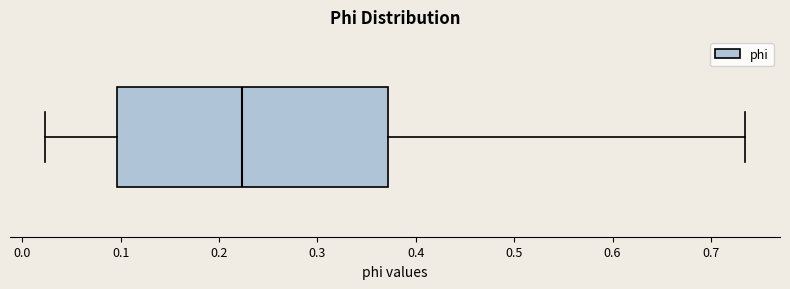

Transcribe this box plot: give where the median line is, the range the box spans, and where the two whiskers end, as read against the x-axis. The values are not printed on the chart, so give them approximately, as read against the axis.

median 0.22, box 0.10 to 0.37, whiskers 0.02 to 0.73